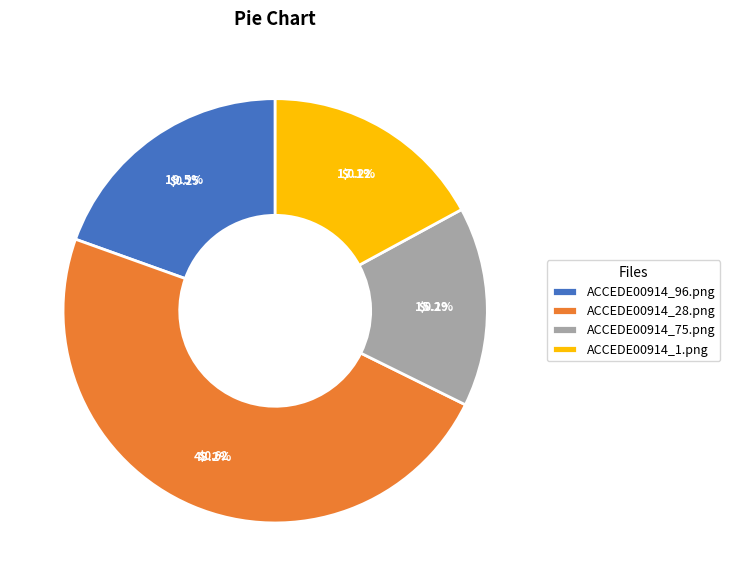

Count the number of slices in the pie.

4